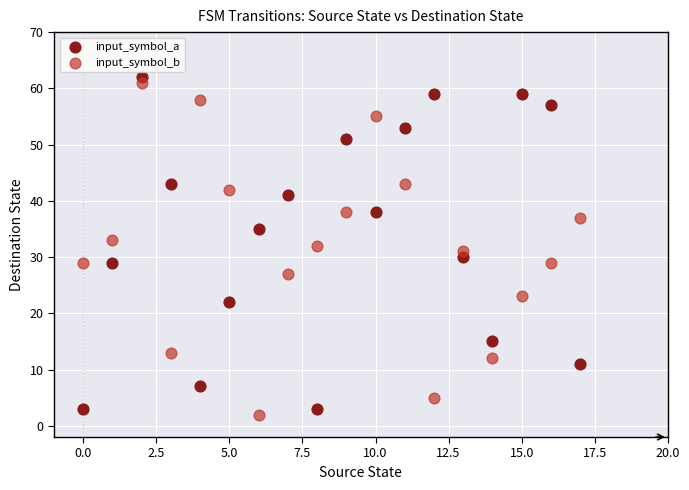

Across all data points, what is the range of Y values (max minus min)?

60